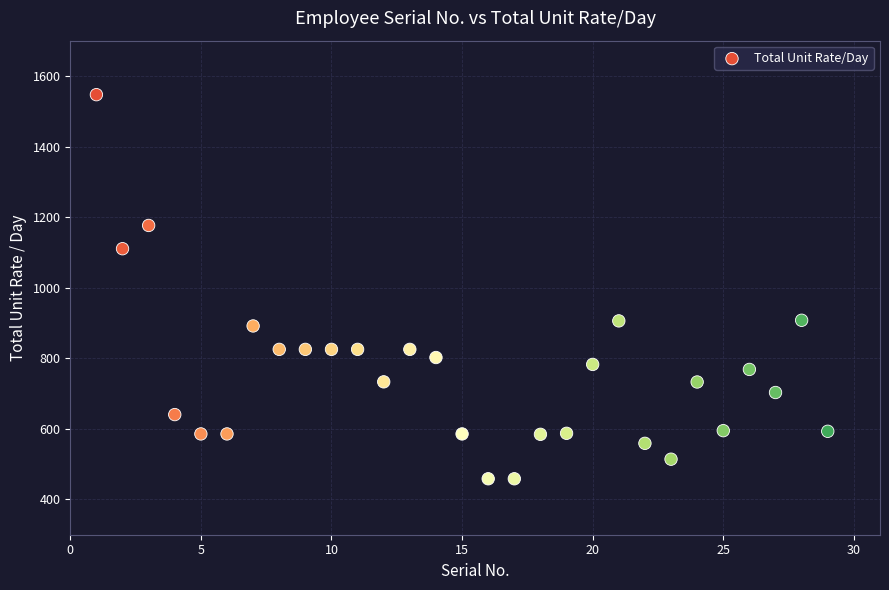

What is the range of Y values (max minus min)?

1088.4